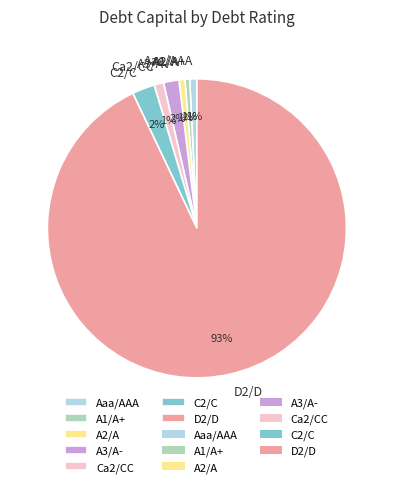

Is D2/D the majority of the pie?

Yes